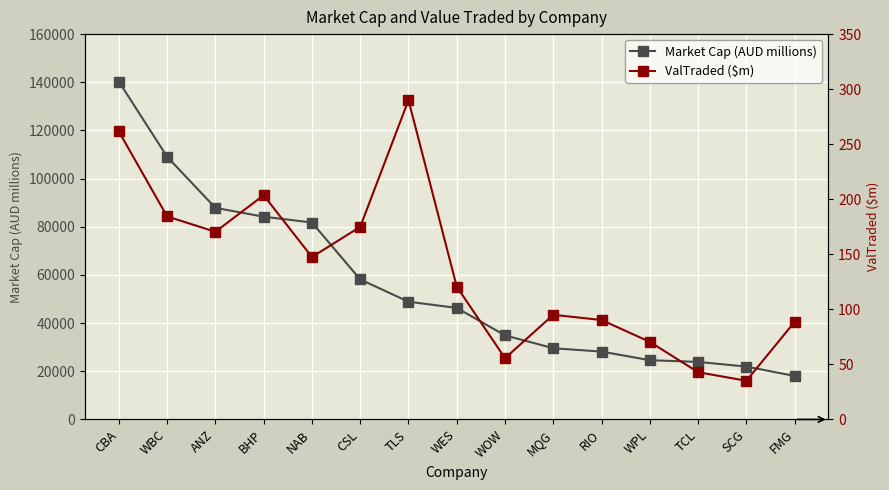

At which category is the sum across all series the highest?

CBA